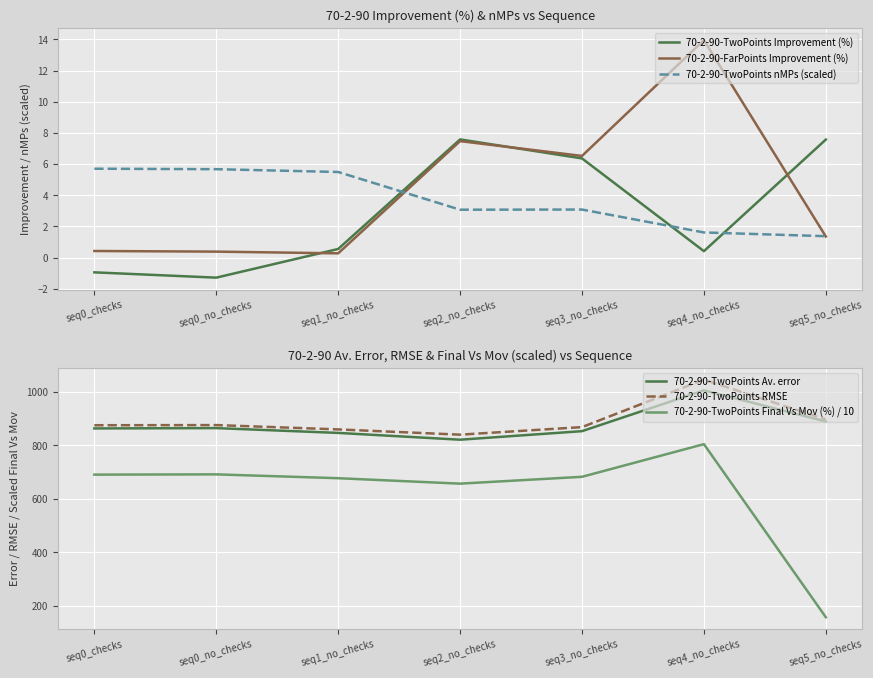

At how many categories does at least one series exceed 470?

7